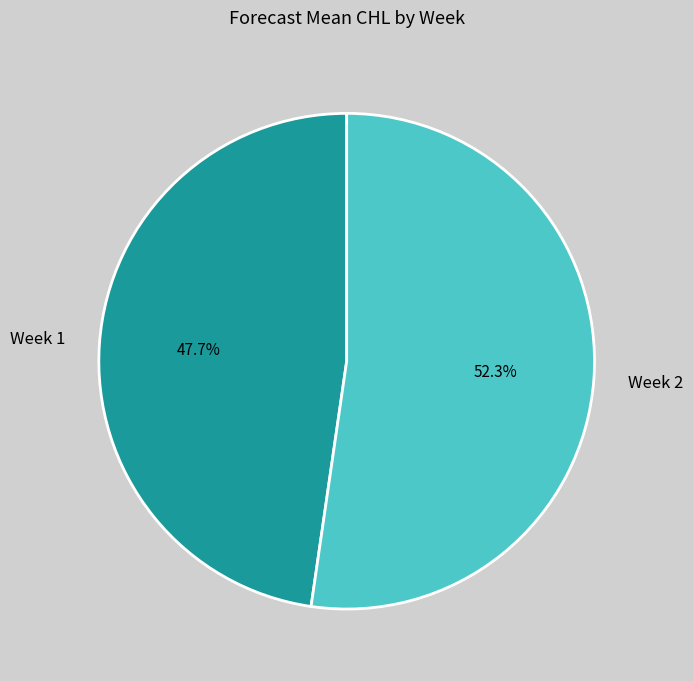

Is Week 1 the majority of the pie?

No